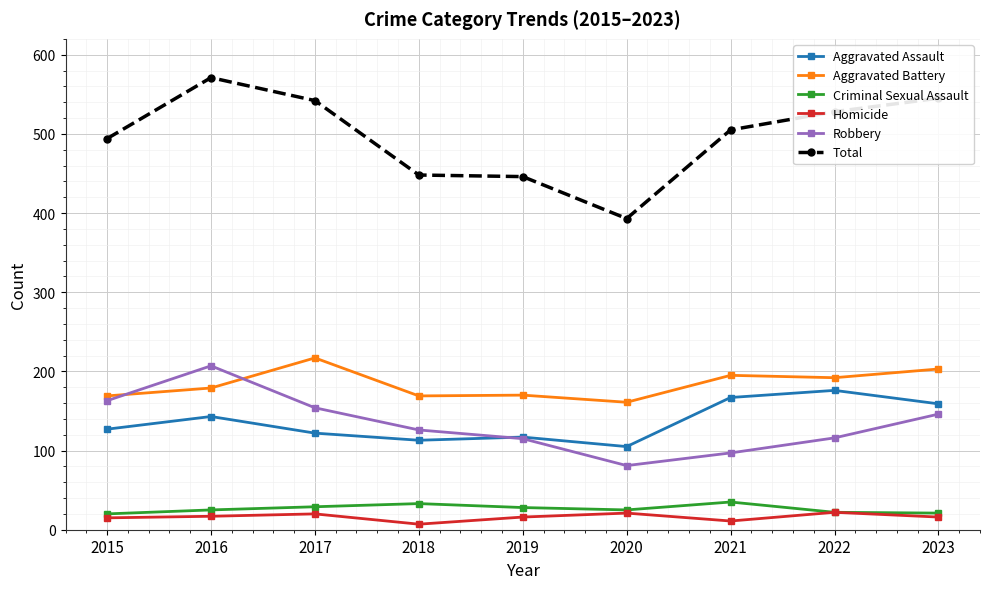

What is the difference between the highest and lowest values at 2020?

372